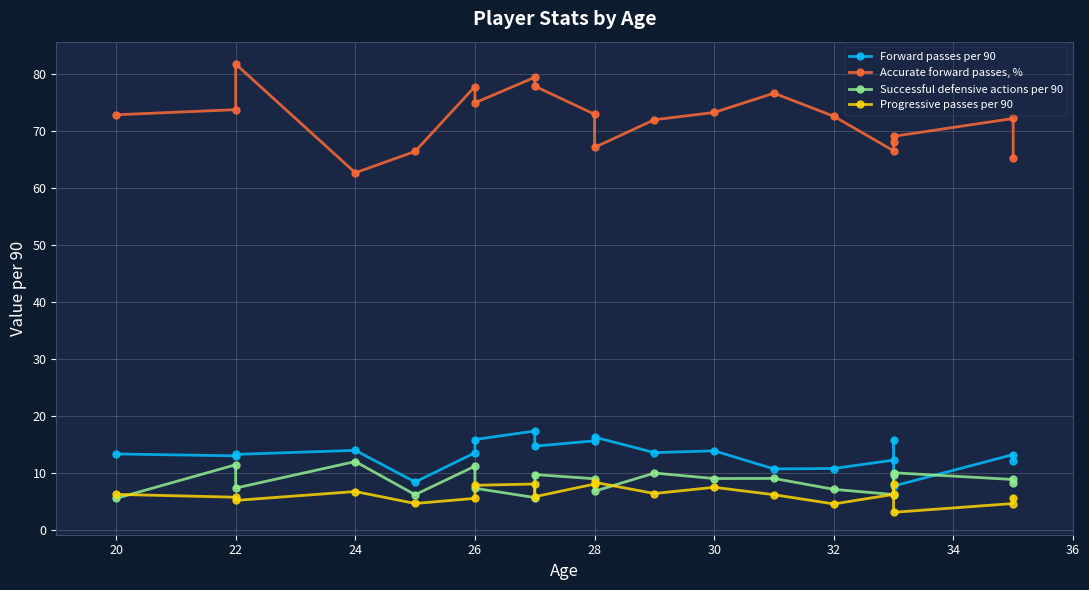

Reading left to right, extract all data points from this chart.

Forward passes per 90: 13.3	12.9	13.2	13.9	8.4	13.5	15.8	17.3	14.7	15.6	16.2	13.5	13.8	10.7	10.7	12.2	15.8	7.7	13.2	12.1
Accurate forward passes, %: 72.8	73.7	81.7	62.6	66.4	77.8	74.9	79.4	77.8	72.9	67.1	72.0	73.2	76.6	72.6	66.5	68.0	69.0	72.2	65.3
Successful defensive actions per 90: 5.5	11.4	7.3	11.9	6.1	11.1	7.3	5.6	9.7	8.9	6.7	9.9	9.0	9.0	7.1	6.2	9.6	10.0	8.8	8.1
Progressive passes per 90: 6.2	5.7	5.1	6.7	4.6	5.5	7.8	8.0	5.8	8.0	8.3	6.3	7.4	6.1	4.5	6.2	8.1	3.0	4.6	5.6